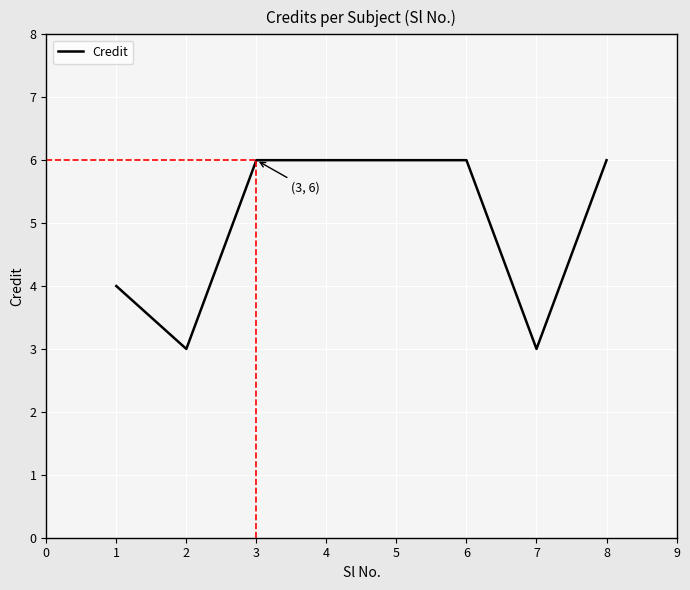

What is the ratio of the value at 2 to the value at 7?

1.0